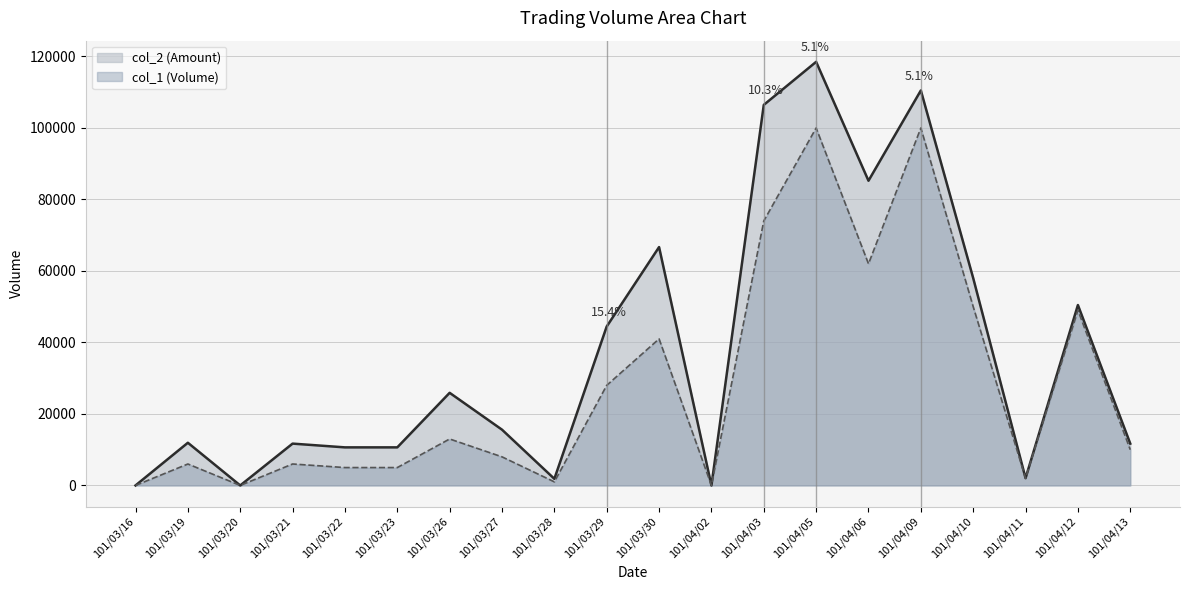

What is the difference between the maximum and minimum values in the col_2 series?

118500